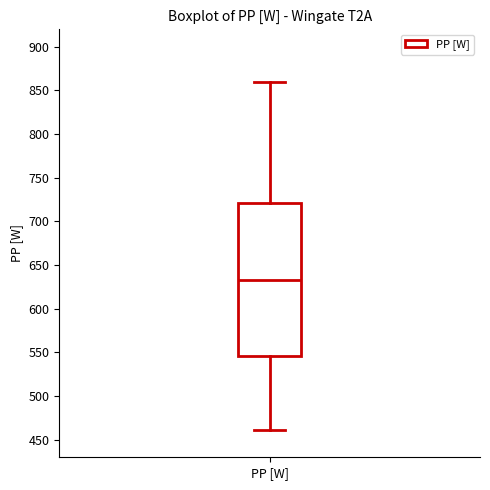

Where is the upper edge of the box for PP [W] on the y-axis? The values are not printed on the chart, so give them approximately, as read against the axis.

720